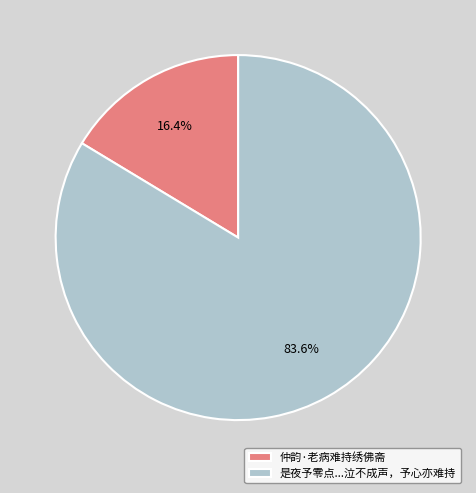

What is the total percentage of 仲韵·老病难持绣佛斋 and 是夜予零点...泣不成声，予心亦难持?

100.0%